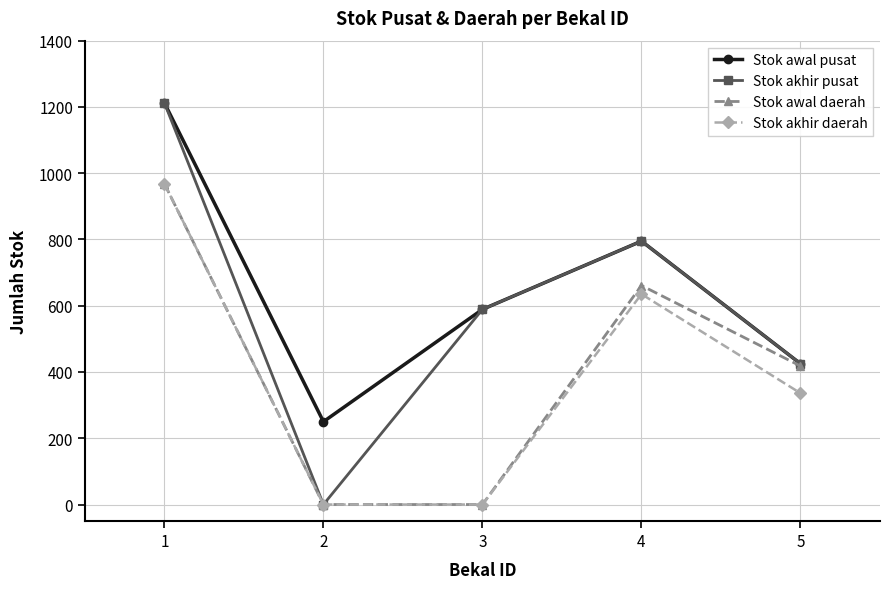

What is the total value across all series at 2?

250